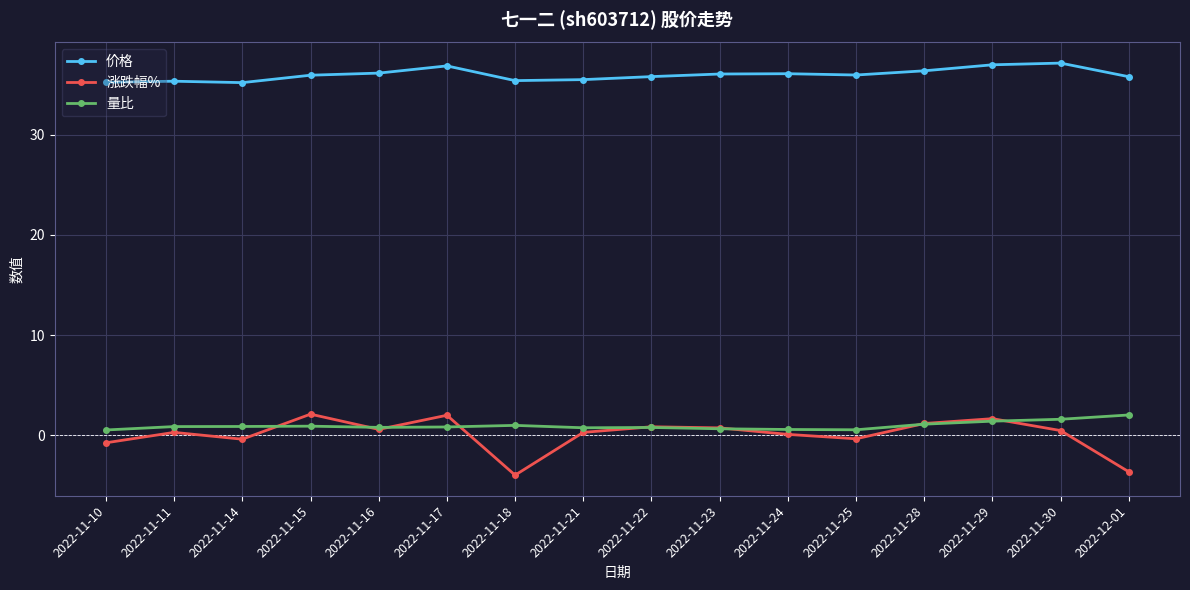

The 涨跌幅% series shows -0.4 at 2022-11-25. True or false?

True